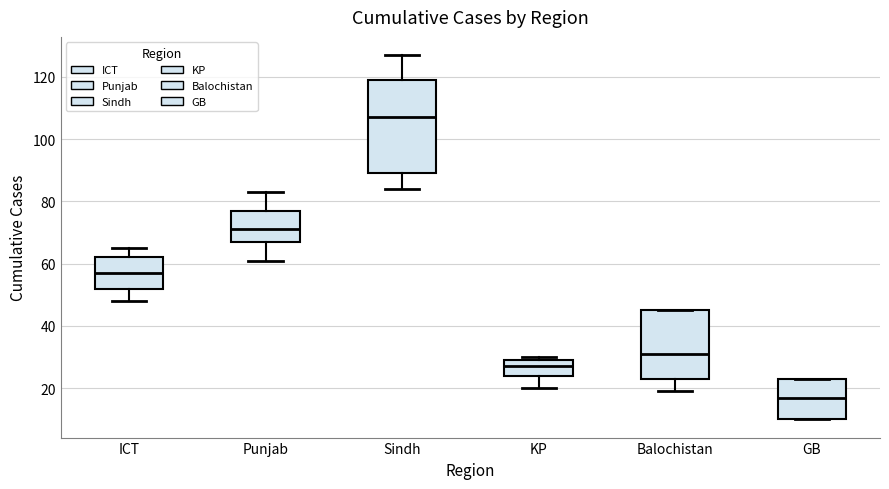

Reading left to right, transcribe this box plot: for each box, give where its median line is, the range the box spans, and where its two whiskers end, as read against the y-axis. The values are not printed on the chart, so give them approximately, as read against the axis.

ICT: median 58, box 52 to 62, whiskers 48 to 66
Punjab: median 72, box 68 to 78, whiskers 62 to 84
Sindh: median 108, box 90 to 120, whiskers 84 to 128
KP: median 28, box 24 to 30, whiskers 20 to 30 (just above the box's upper edge)
Balochistan: median 32, box 24 to 46, whiskers 20 to 46
GB: median 18, box 10 to 24, whiskers 10 to 24